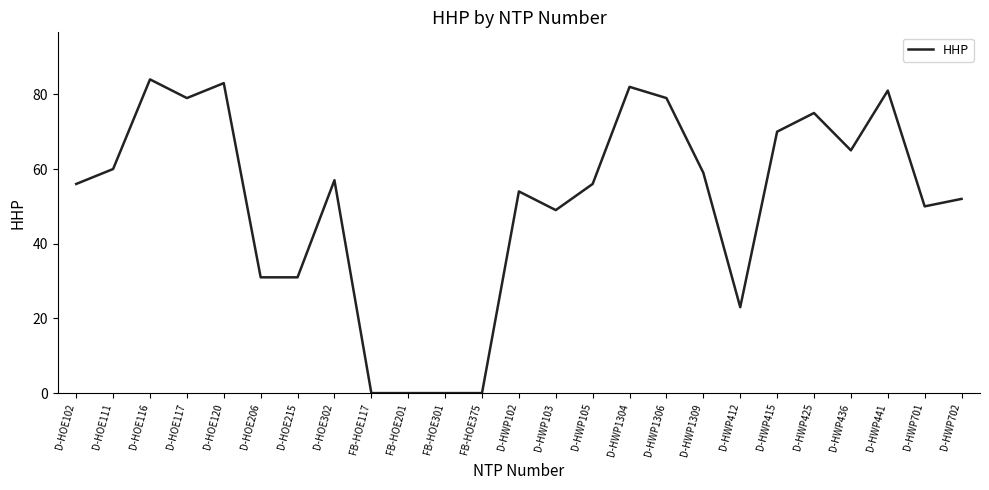

What position from the left is D-HWP441?

23